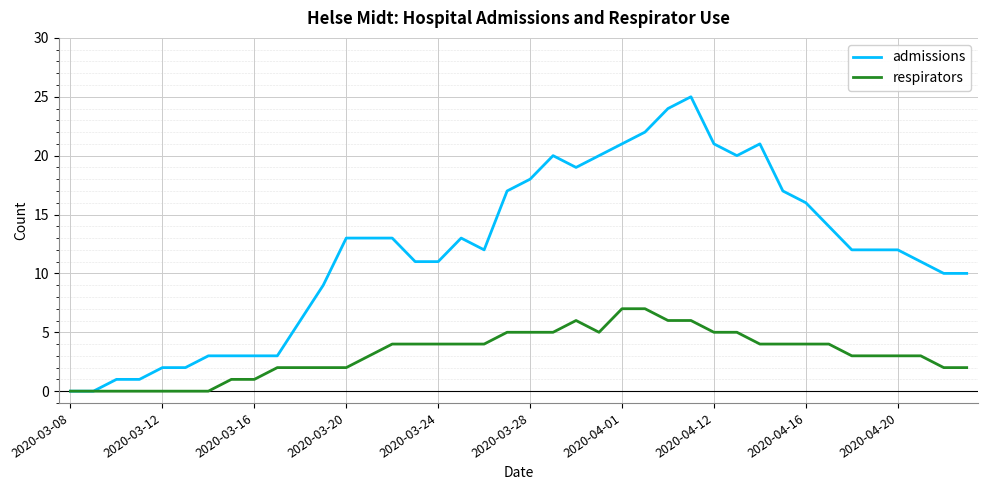

Rank the series by their maximum value, from highest to lowest.

admissions, respirators